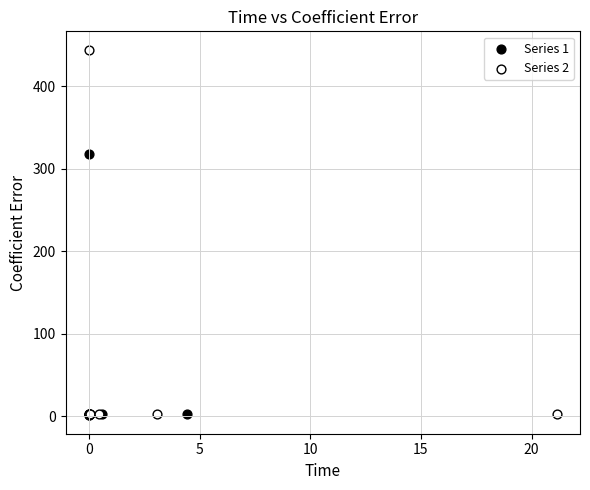

Which series contains the highest Y value?

Series 2